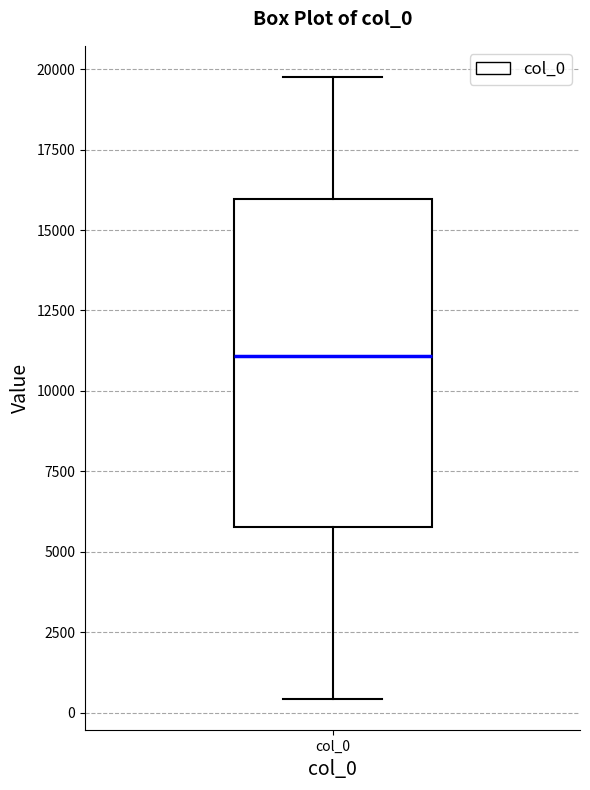

Where is the lower edge of the box for col_0 on the y-axis? The values are not printed on the chart, so give them approximately, as read against the axis.

6000